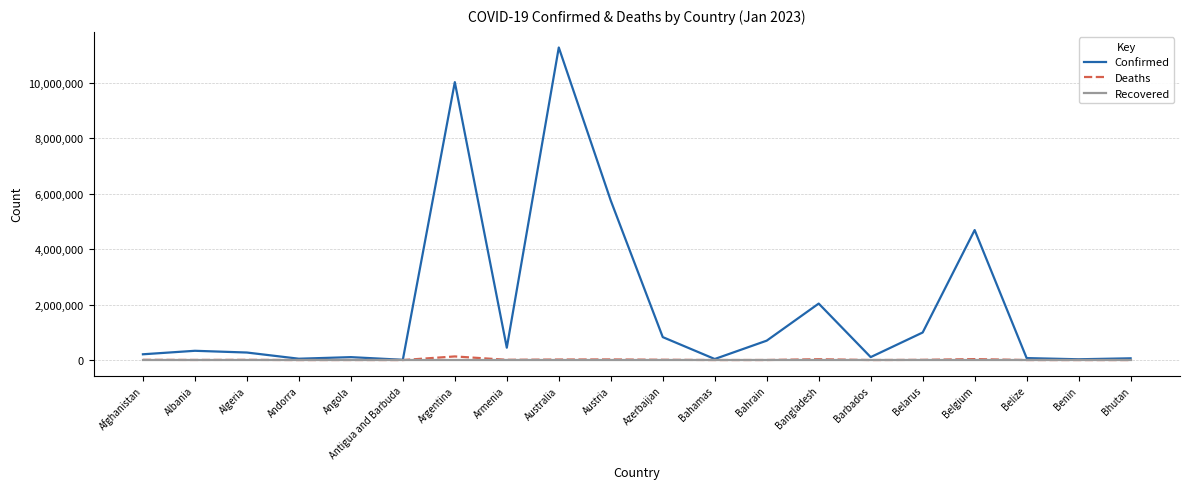

Which label corresponds to the largest value in the chart?

Australia